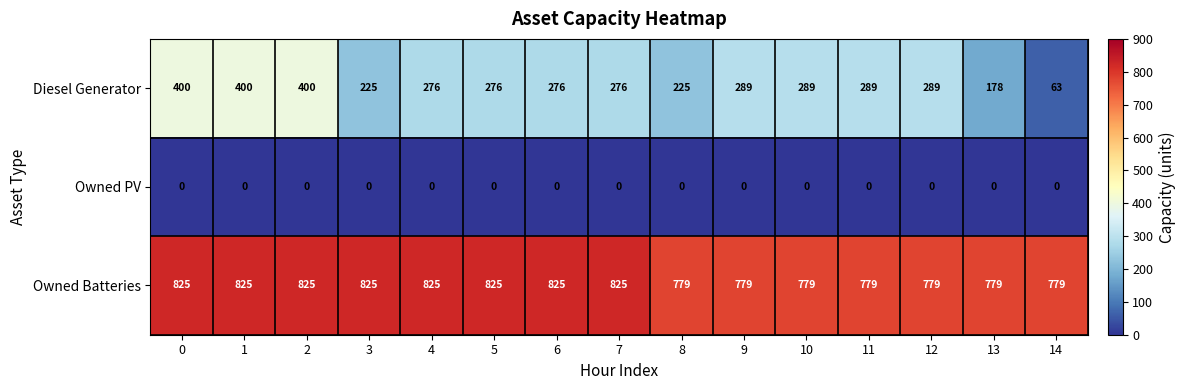

The value of Owned PV at 1 is 0. True or false?

True